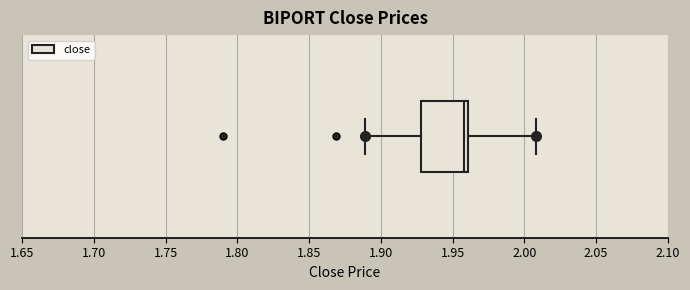

Where is the right edge of the box on the x-axis? The values are not printed on the chart, so give them approximately, as read against the axis.

1.96